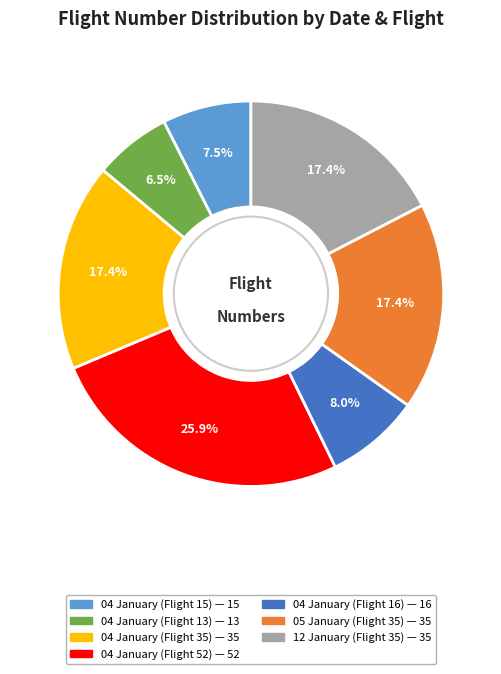

The 04 January (Flight 13) slice represents 13% of the pie. True or false?

False